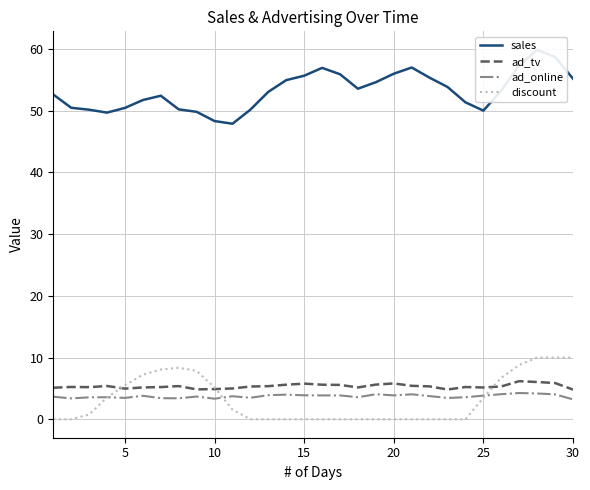

Does the chart have visible grid lines?

Yes